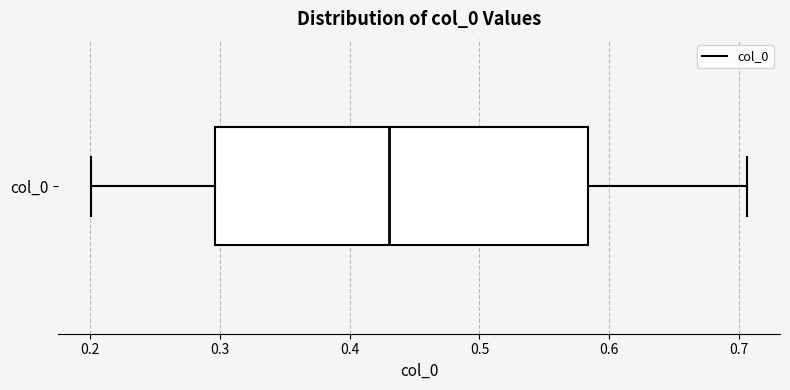

Transcribe this box plot: give where the median line is, the range the box spans, and where the two whiskers end, as read against the x-axis. The values are not printed on the chart, so give them approximately, as read against the axis.

median 0.43, box 0.30 to 0.58, whiskers 0.20 to 0.71